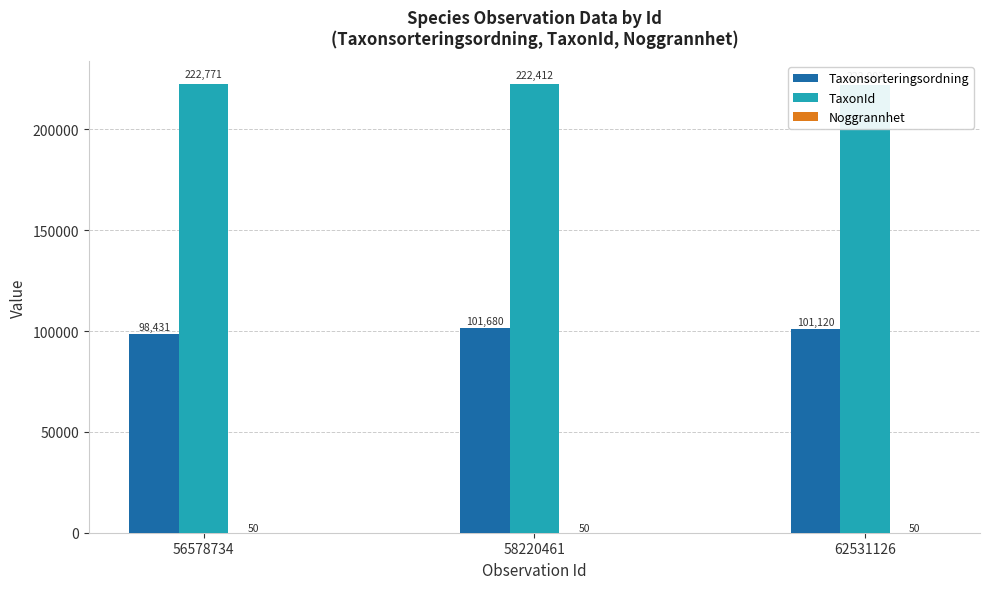

What are all the series names shown in the legend?

Taxonsorteringsordning, TaxonId, Noggrannhet